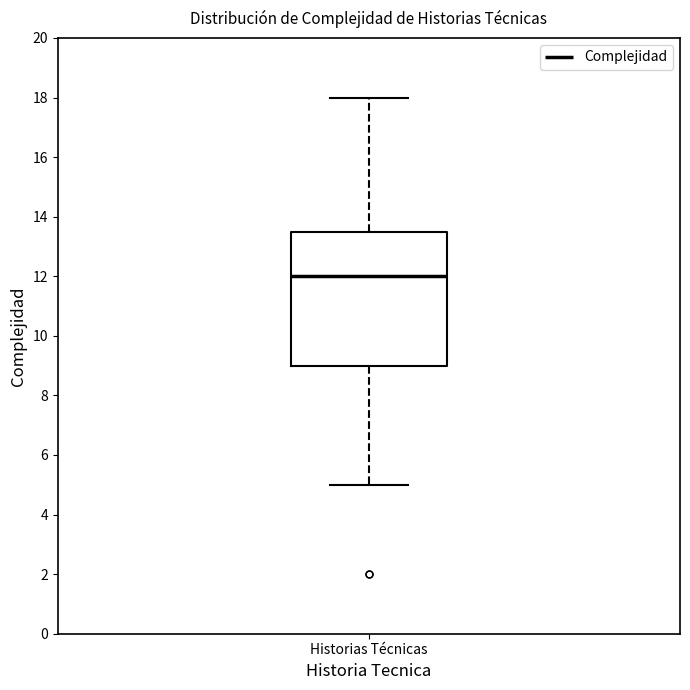

Transcribe this box plot: give where the median line is, the range the box spans, and where the two whiskers end, as read against the y-axis. The values are not printed on the chart, so give them approximately, as read against the axis.

median 12.0, box 9.0 to 13.6, whiskers 5.0 to 18.0